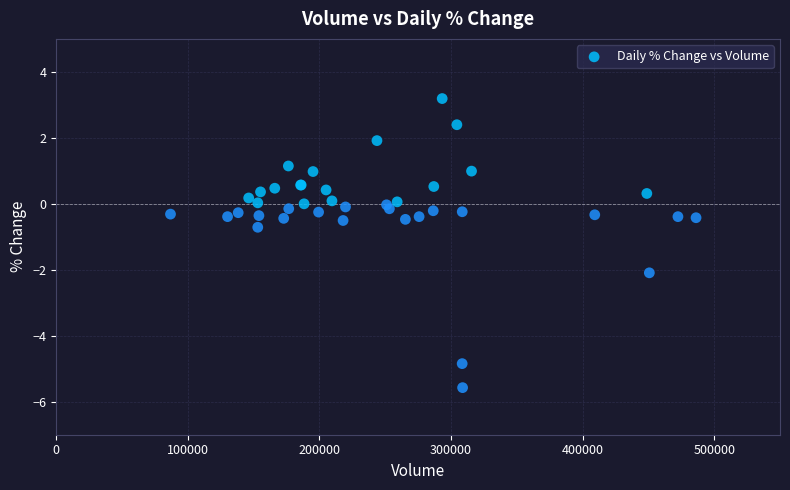

What Y value in the scatter plot is closest to -1?

-0.7